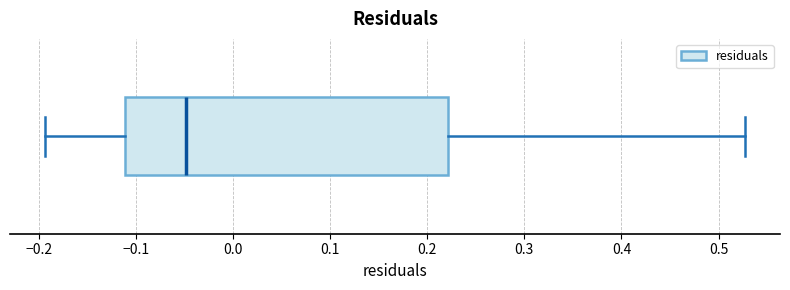

Read this box plot against the x-axis: the position of the median line, the range covered by the box, and the ends of both whiskers. The values are not printed on the chart, so give them approximately, as read against the axis.

median -0.05, box -0.11 to 0.22, whiskers -0.19 to 0.53